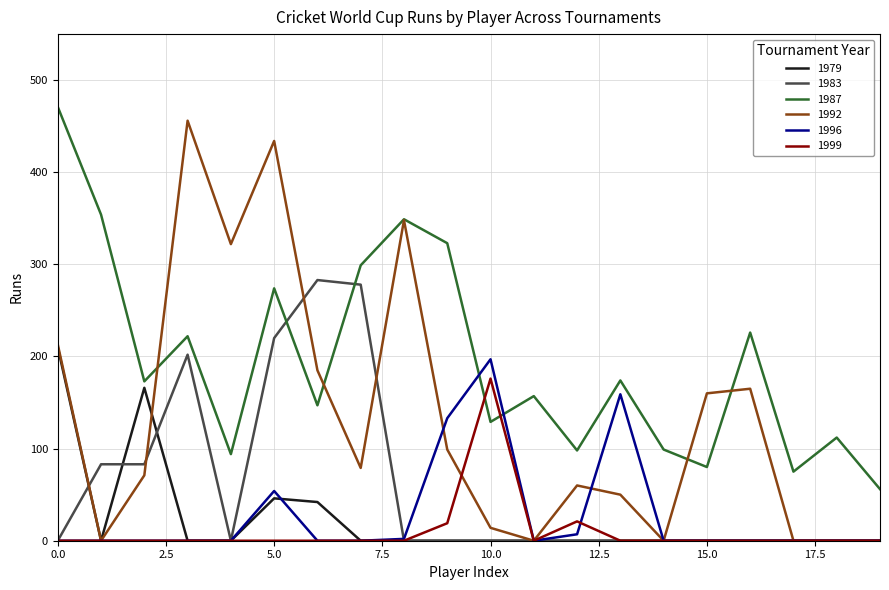

How many lines are shown in the chart?

6